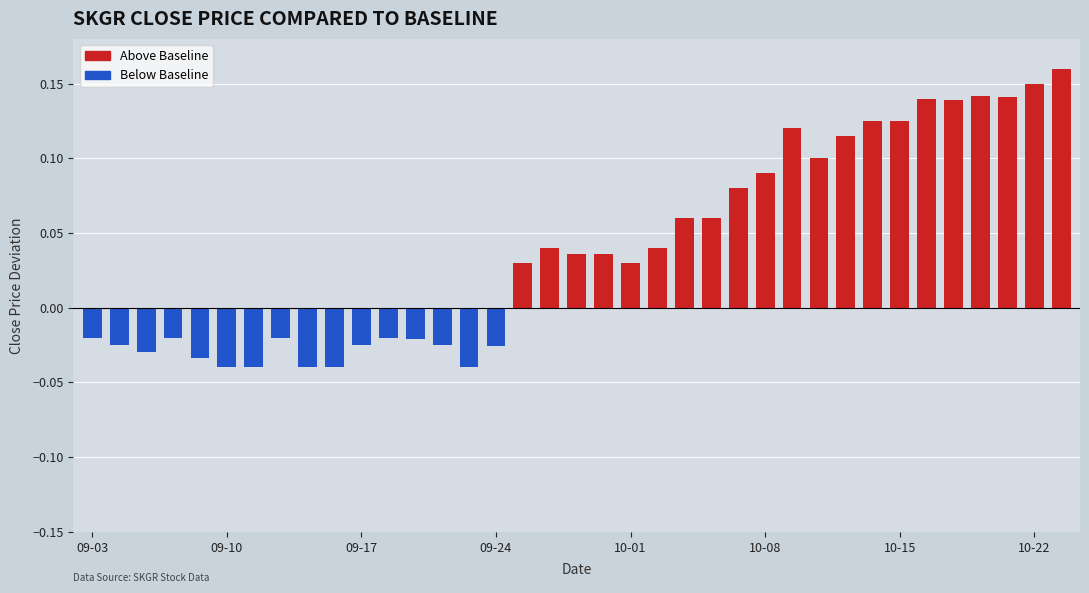

Count the values in the range 0 to 1.

21